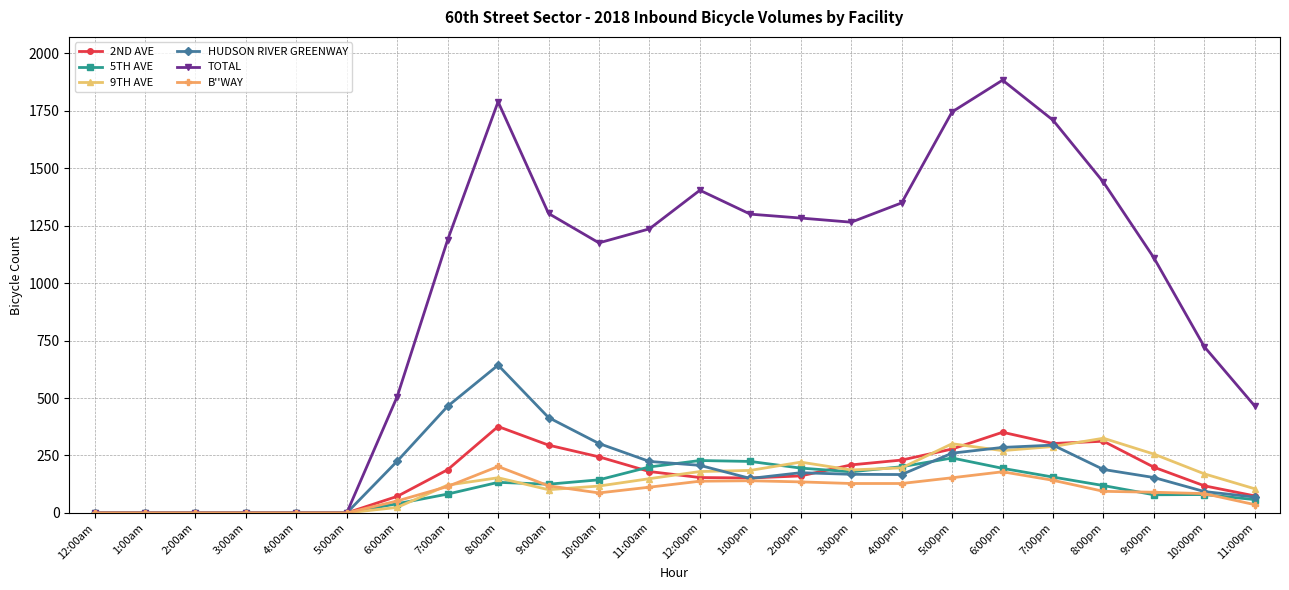

At how many categories does at least one series exceed 456?

18